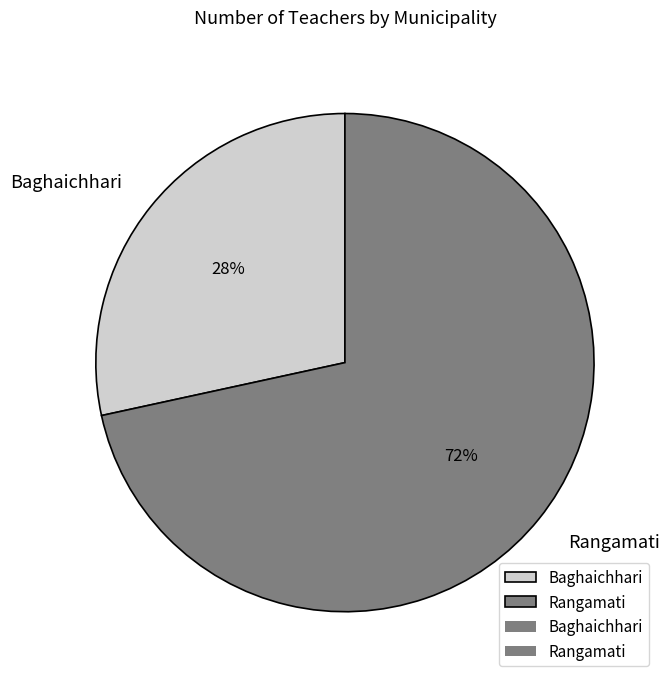

Is it true that Baghaichhari is 15% of the pie?

False